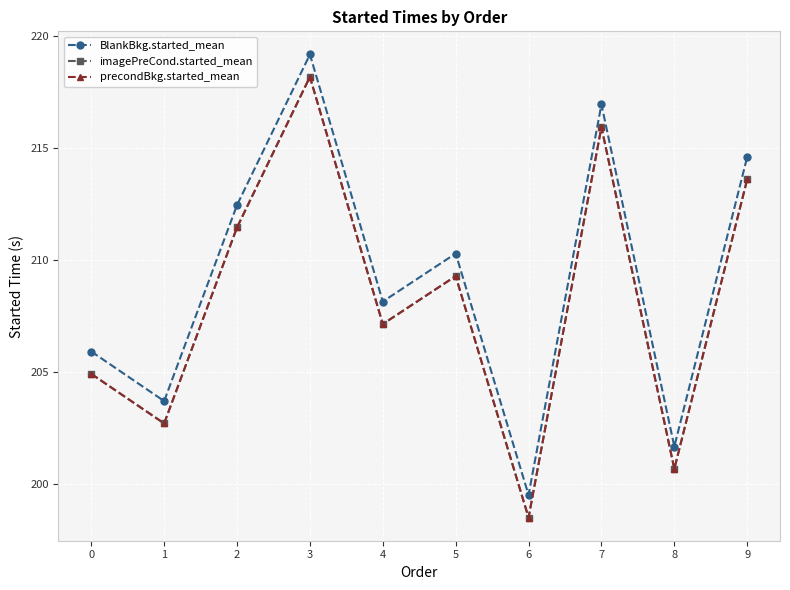

Reading left to right, what are all the values shown in this chart?

BlankBkg.started_mean: 205.9	203.7	212.5	219.2	208.1	210.3	199.5	217.0	201.7	214.6
imagePreCond.started_mean: 204.9	202.7	211.5	218.2	207.1	209.3	198.5	215.9	200.7	213.6
precondBkg.started_mean: 204.9	202.7	211.5	218.2	207.1	209.3	198.5	215.9	200.7	213.6